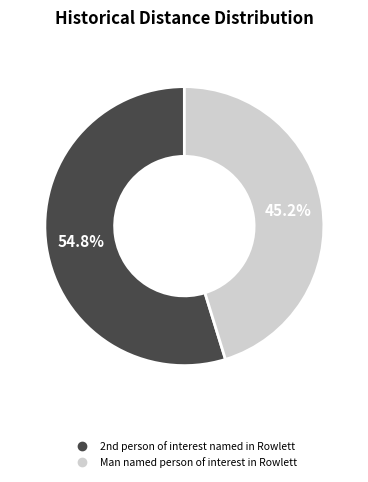

Which slice is the smallest?

Man named person of interest in Rowlett